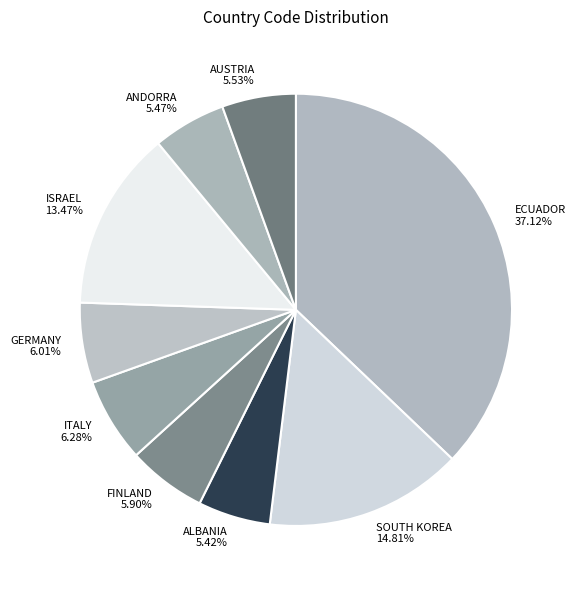

To the nearest percent, what is the difference between the AUSTRIA and ISRAEL slice percentages?

8%